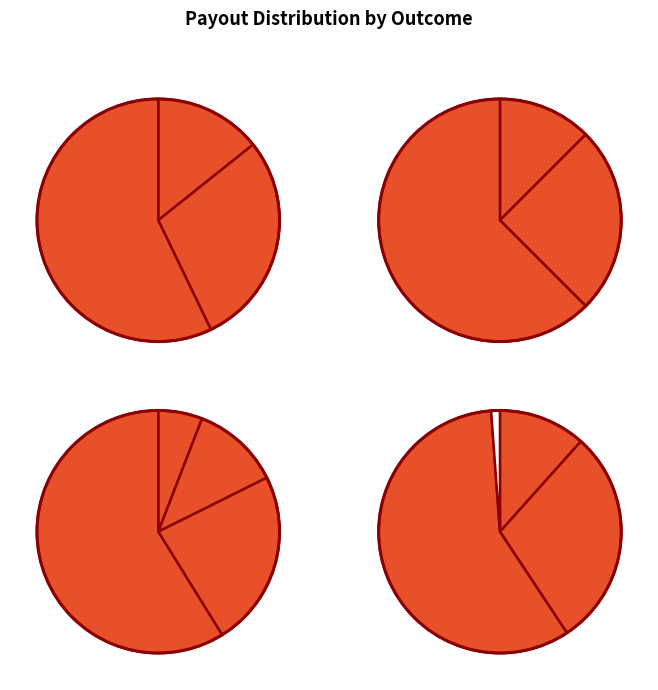

To the nearest percent, what is the average slice percentage?

14%